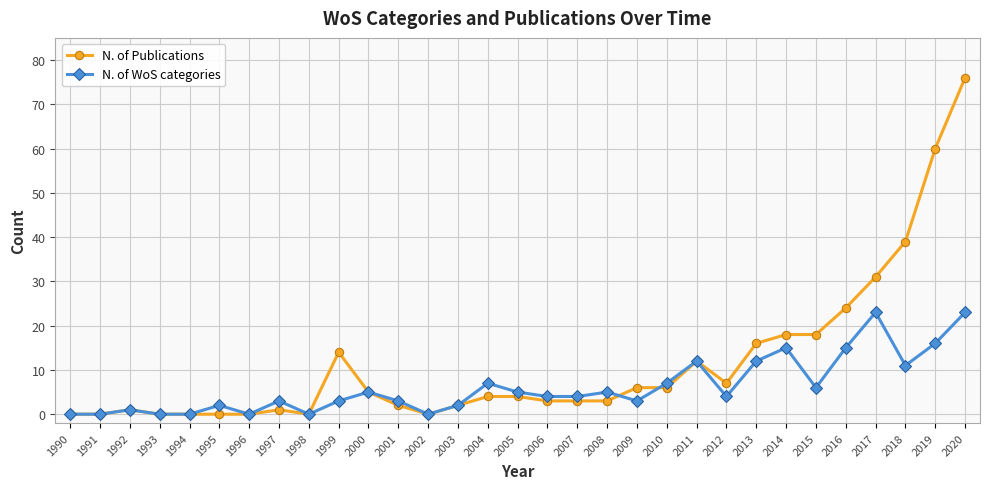

What is the total value across all series at 2014?

33